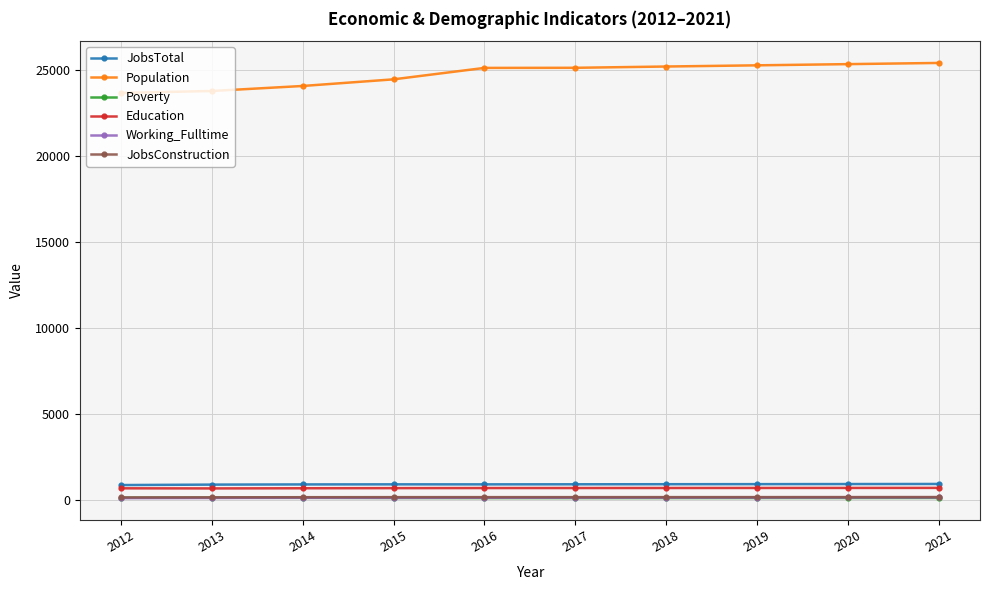

True or false: Working_Fulltime and Population cross at least once.

False